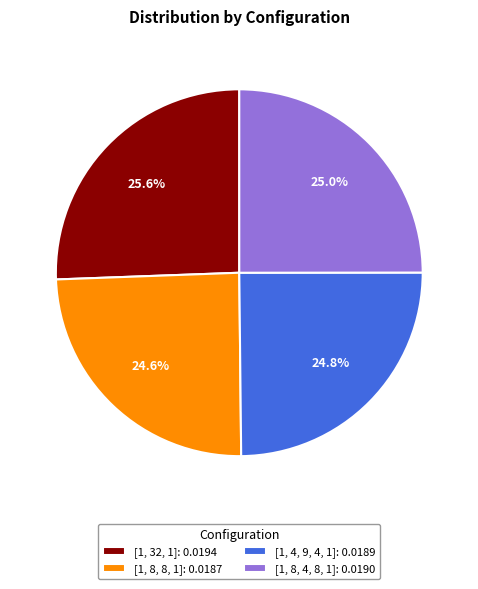

Rank the categories by value from lowest to highest.

[1, 8, 8, 1], [1, 4, 9, 4, 1], [1, 8, 4, 8, 1], [1, 32, 1]